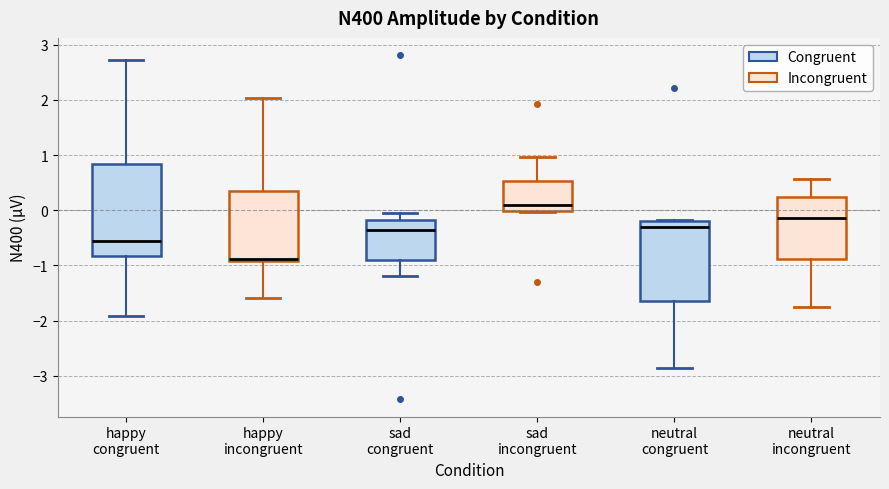

Reading left to right, read every box against the y-axis: the position of its median line, the range the box covers, and the ends of its whiskers. The values are not printed on the chart, so give them approximately, as read against the axis.

happy congruent: median -0.6, box -0.8 to 0.8, whiskers -1.9 to 2.7
happy incongruent: median -0.9 (drawn on the box's lower edge), box -0.9 to 0.4, whiskers -1.6 to 2.0
sad congruent: median -0.4, box -0.9 to -0.2, whiskers -1.2 to -0.1
sad incongruent: median 0.1, box 0.0 to 0.5, whiskers 0.0 to 1.0
neutral congruent: median -0.3, box -1.6 to -0.2, whiskers -2.9 to -0.2
neutral incongruent: median -0.1, box -0.9 to 0.2, whiskers -1.8 to 0.6